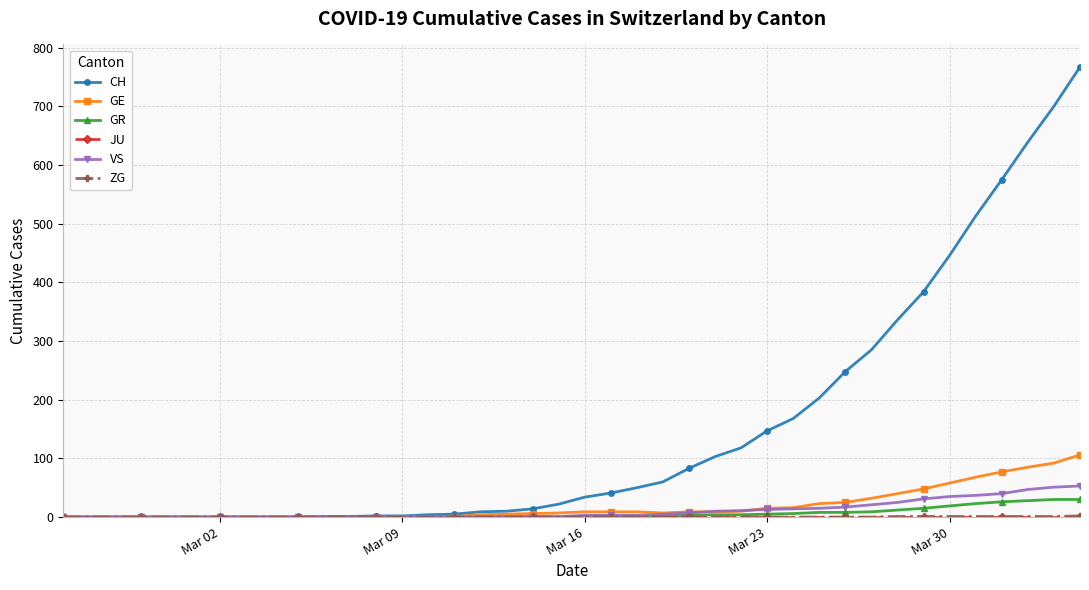

Count the number of data series in this chart.

6